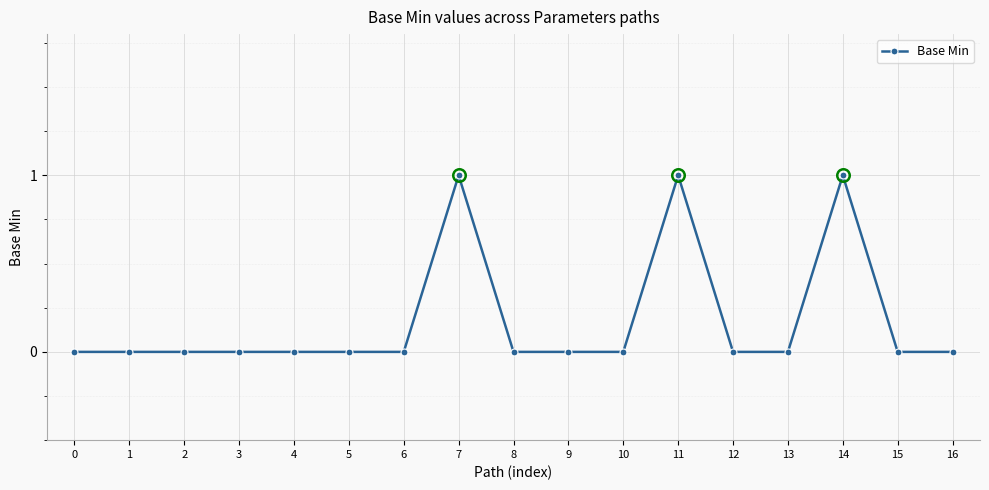

True or false: the data has more than 2 interior local peaks.

True